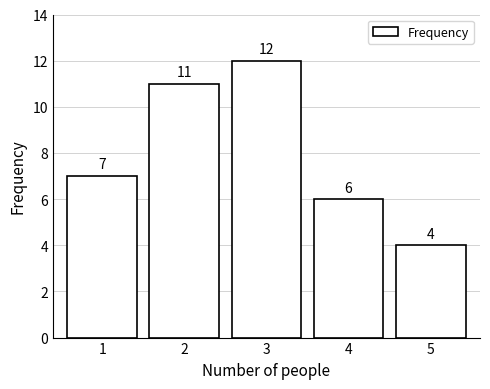

Reading right to left, what are all the values shown in this chart?

4	6	12	11	7